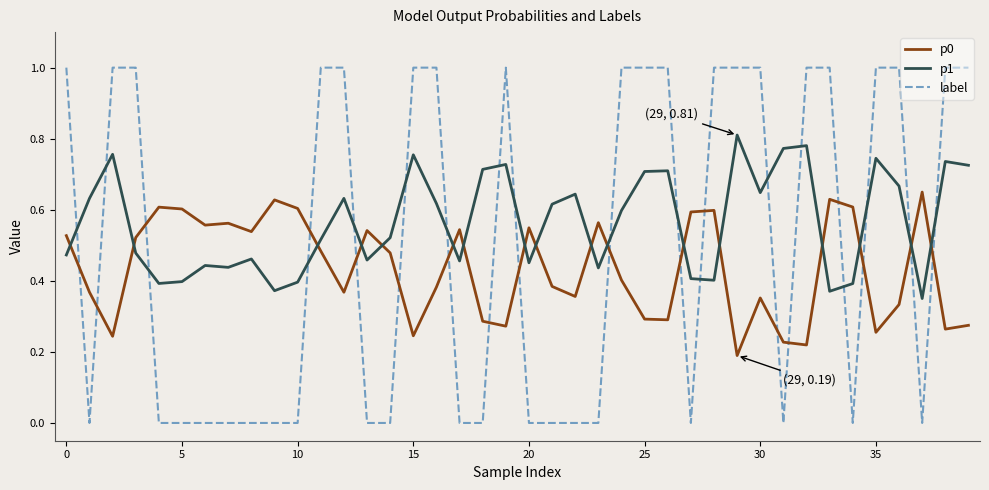

Is this an area chart (filled region under the line)?

No